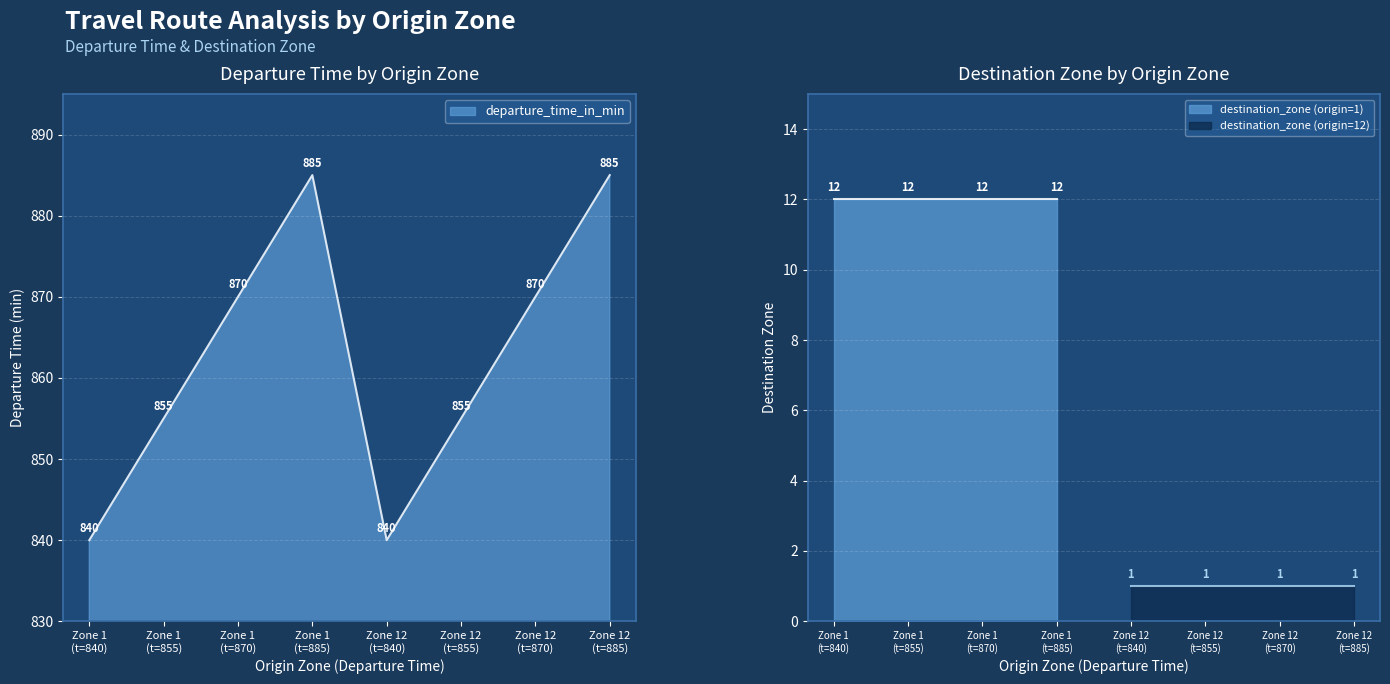

Which has a higher value, Zone 12 (t=870) or Zone 1 (t=885)?

Zone 1 (t=885)